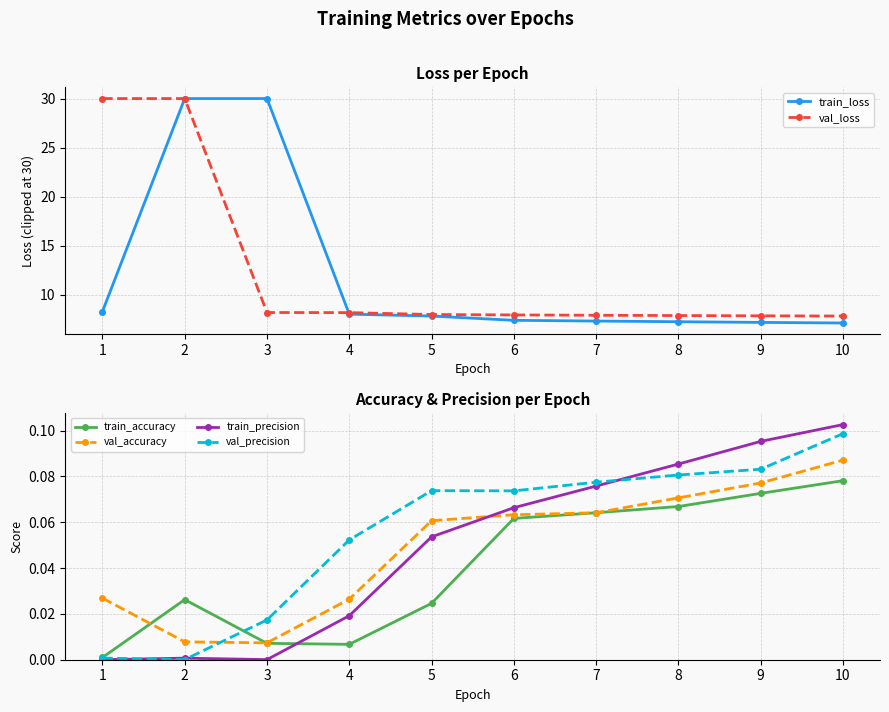

Which series changed the most between 2 and 3?

val_loss